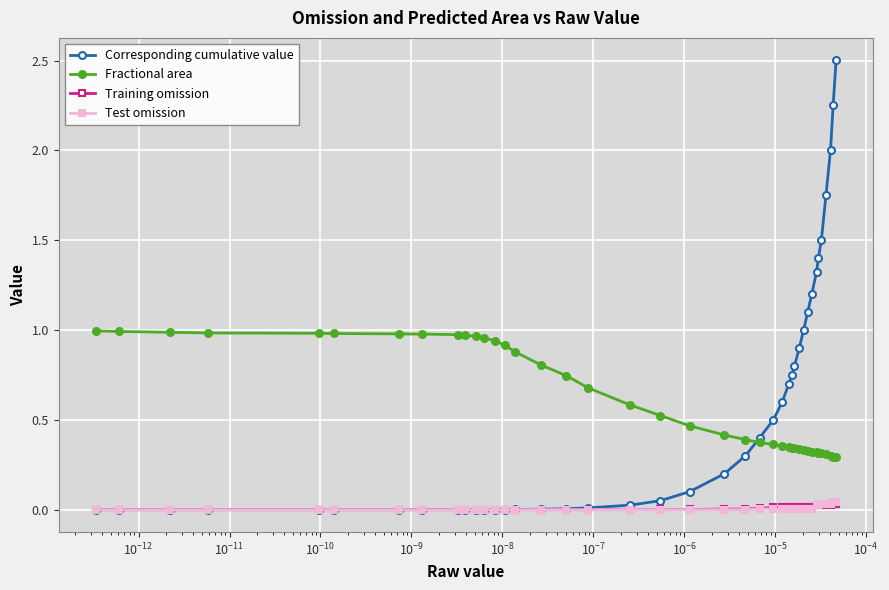

What is the maximum value shown in the chart?

2.5